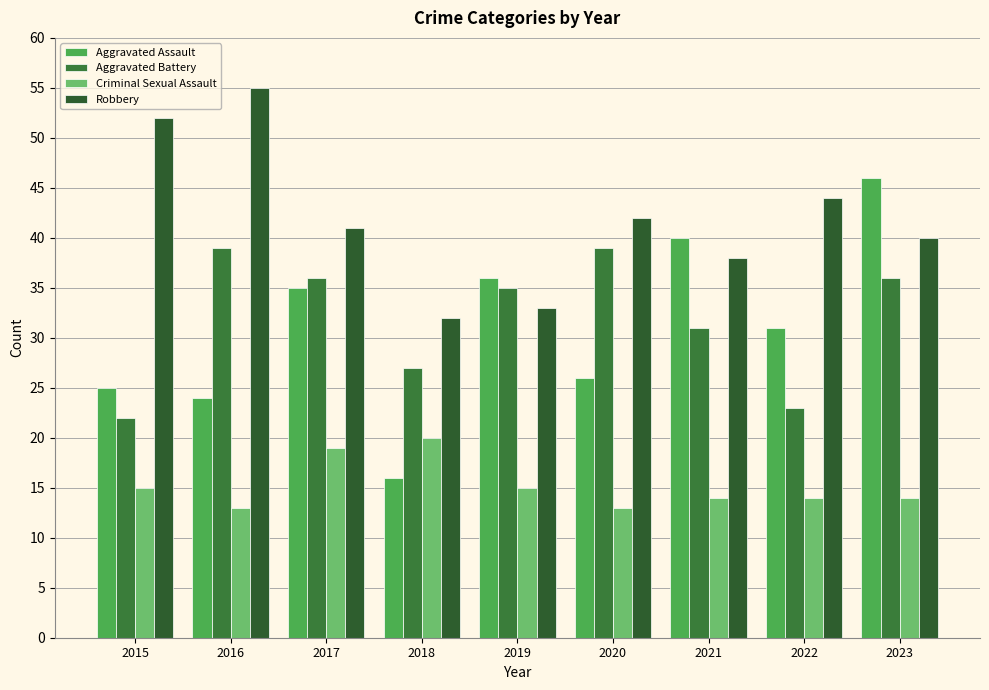

Rank the series by their maximum value, from highest to lowest.

Robbery, Aggravated Assault, Aggravated Battery, Criminal Sexual Assault